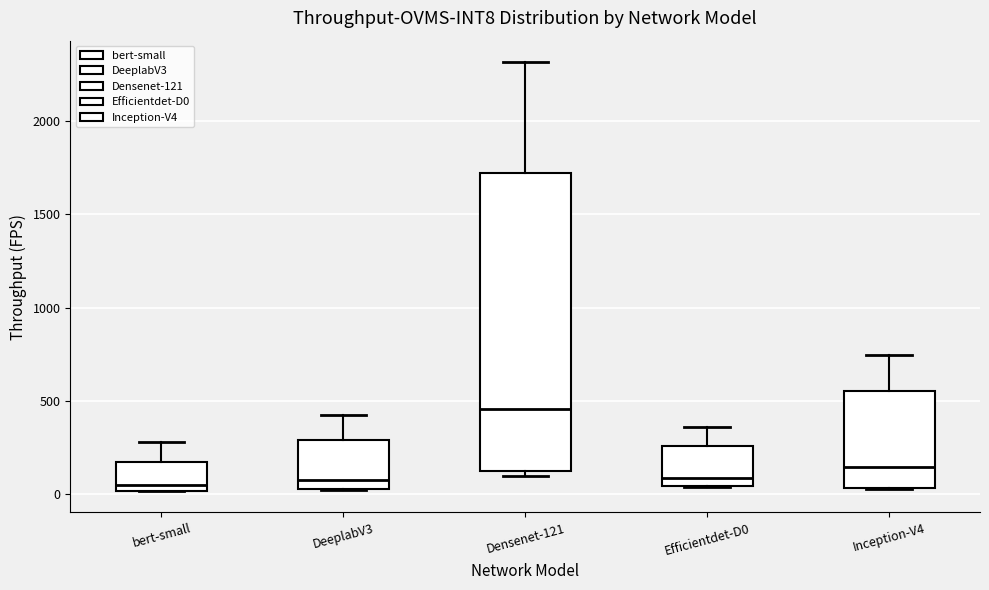

Comparing the boxes themselves (not the whiskers), which one is the tallest?

Densenet-121